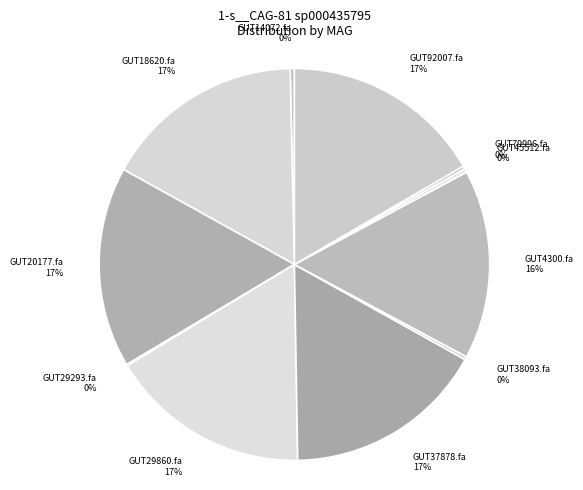

Is there any slice that represents more than half of the pie?

No